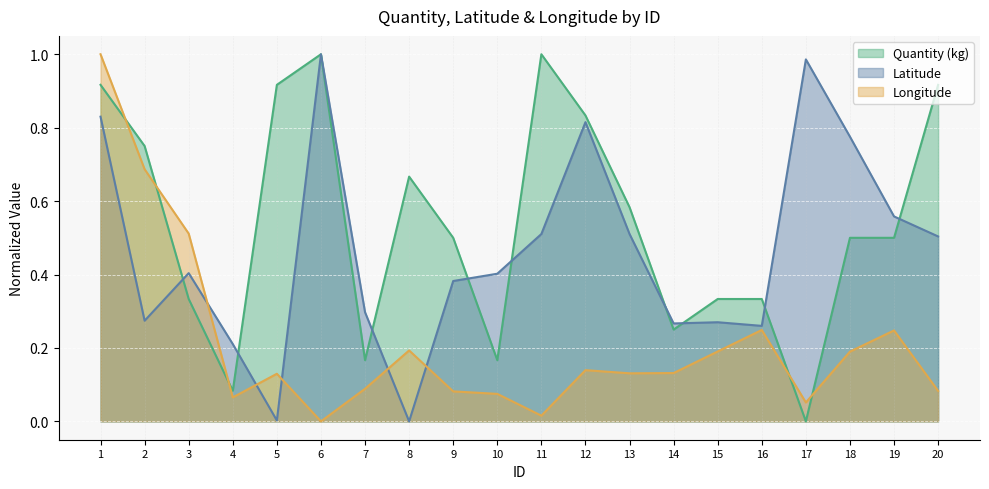

Is the value of Longitude at 17 greater than the value of Quantity (kg) at 11?

No